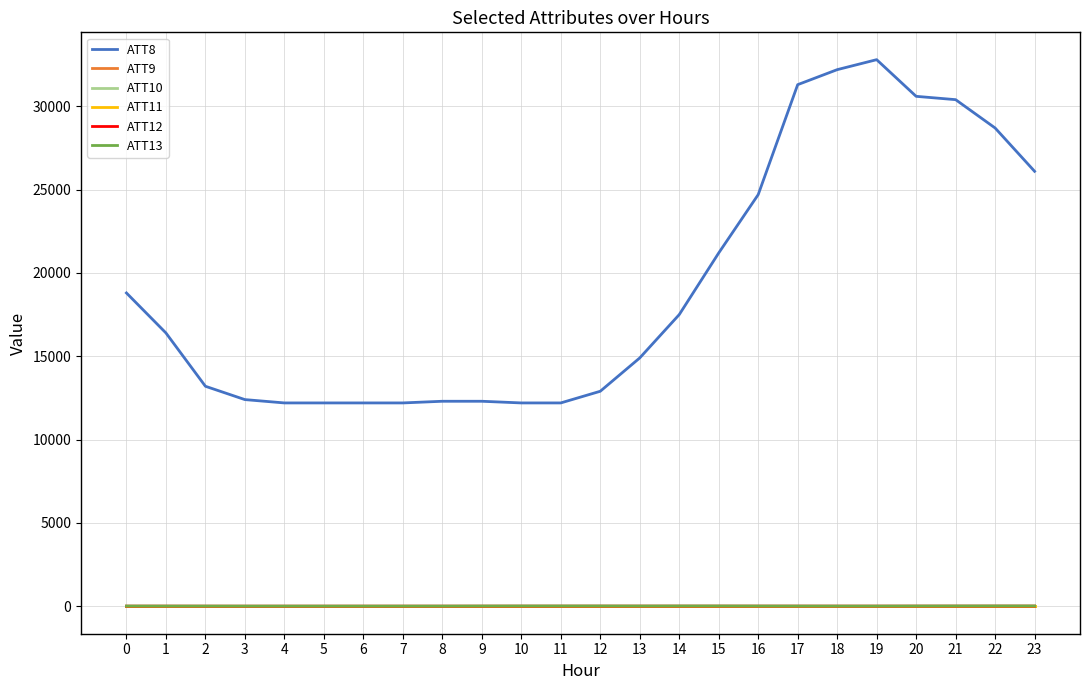

At how many categories does at least one series exceed 10867?

24